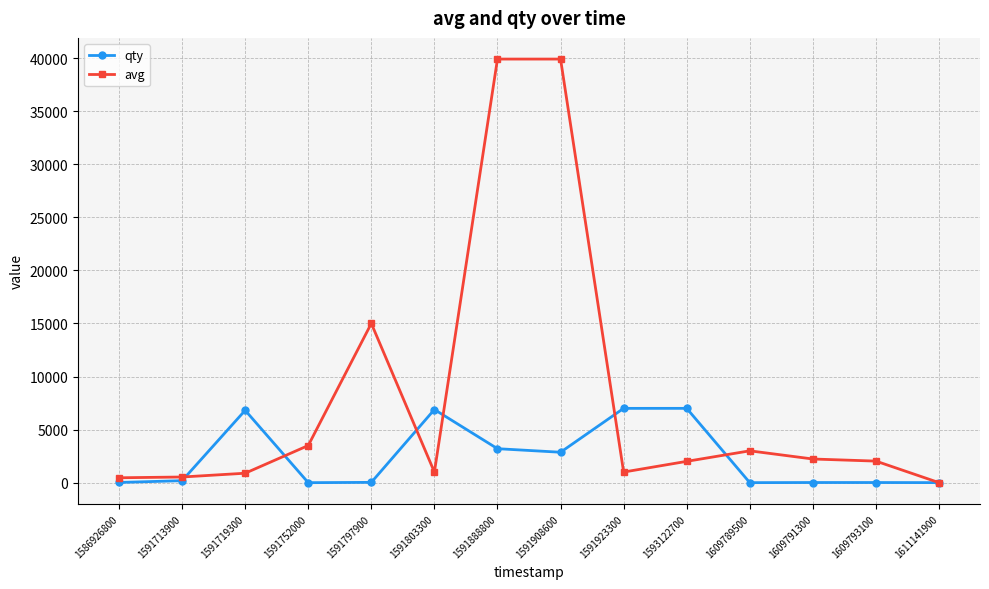

True or false: qty has a value of 7001 at 1593122700.

True